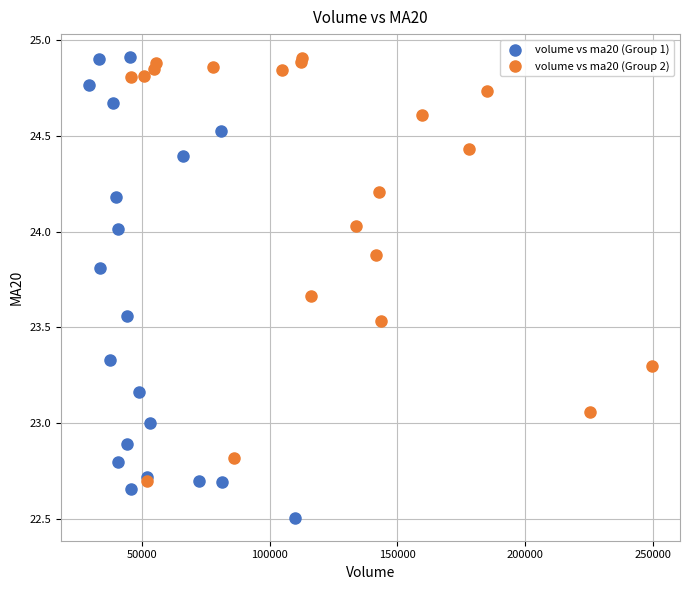

Which series contains the lowest Y value?

volume vs ma20 (Group 1)